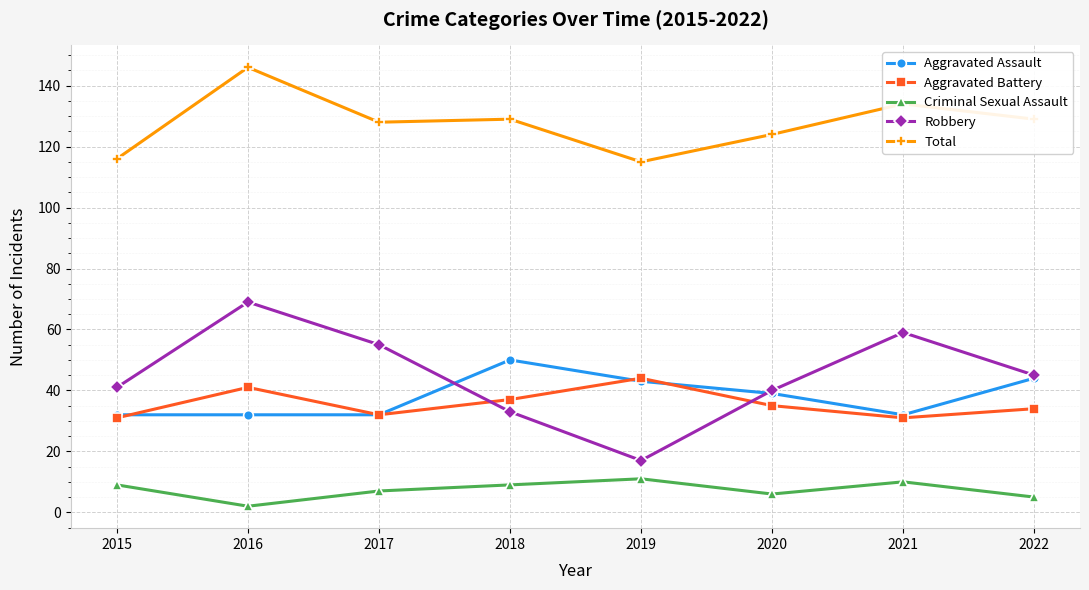

At which category does Aggravated Battery reach its first local valley?

2017